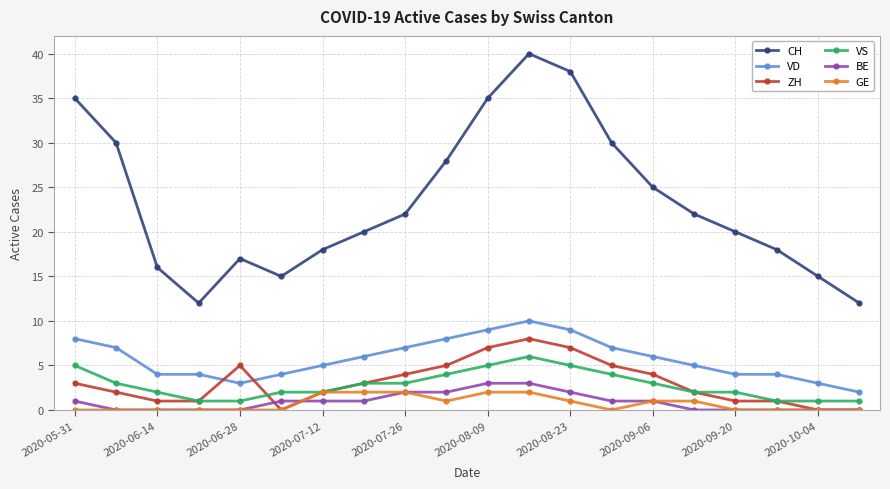

Which series has the largest total across all categories?

CH